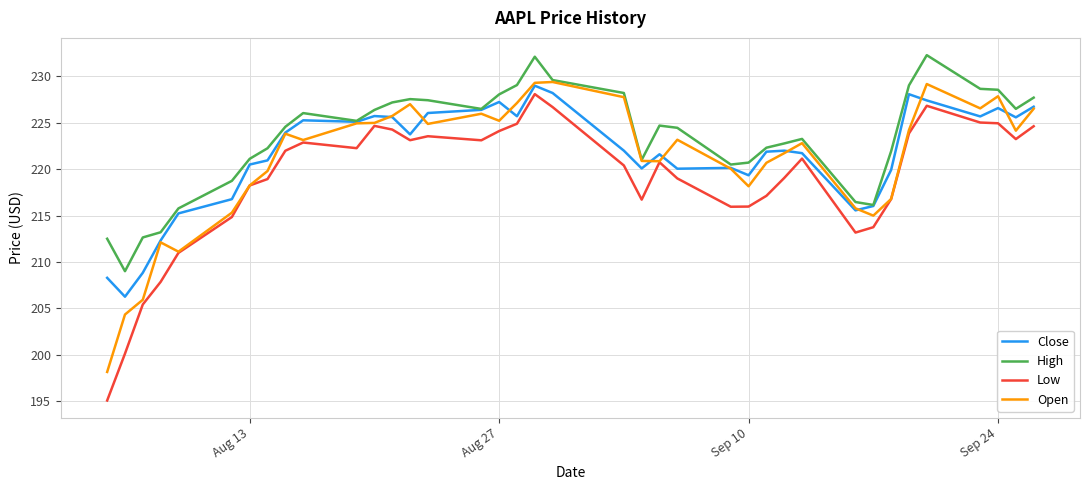

What is the maximum value shown in the chart?

232.3